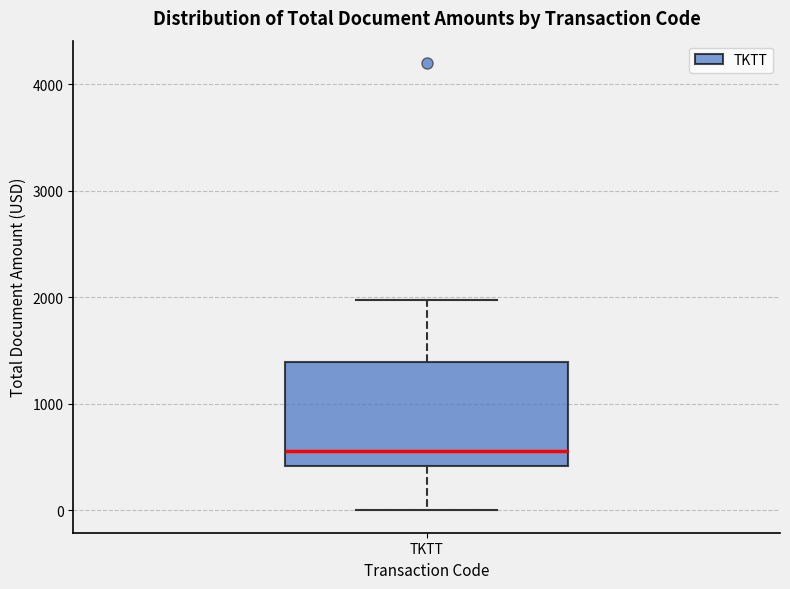

Read this box plot against the y-axis: the position of the median line, the range covered by the box, and the ends of both whiskers. The values are not printed on the chart, so give them approximately, as read against the axis.

median 600, box 400 to 1400, whiskers 0 to 2000